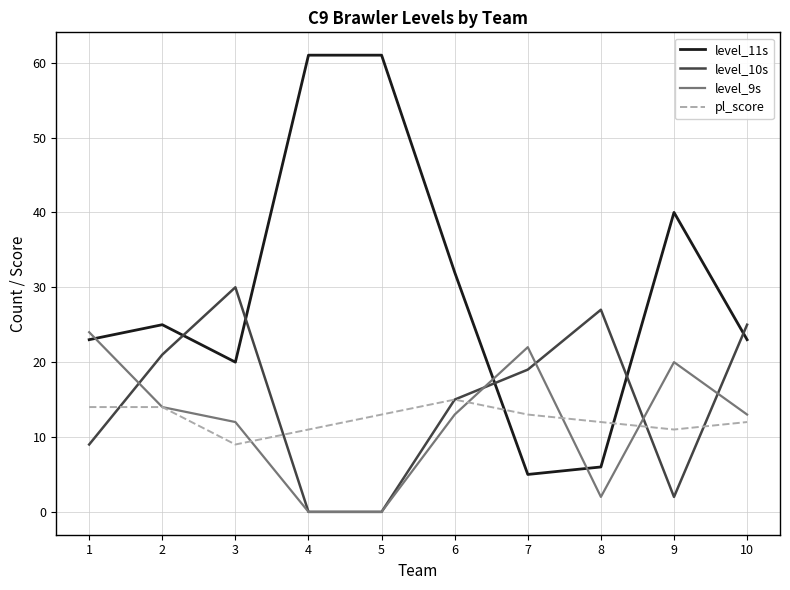

How many times do level_11s and level_9s cross each other?

3